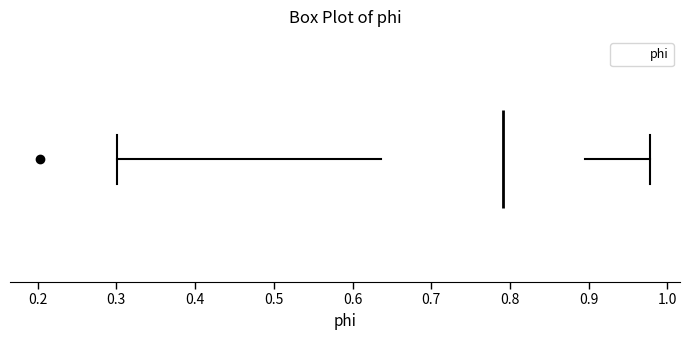

Read this box plot against the x-axis: the position of the median line, the range covered by the box, and the ends of both whiskers. The values are not printed on the chart, so give them approximately, as read against the axis.

median 0.79, box 0.64 to 0.90, whiskers 0.30 to 0.98